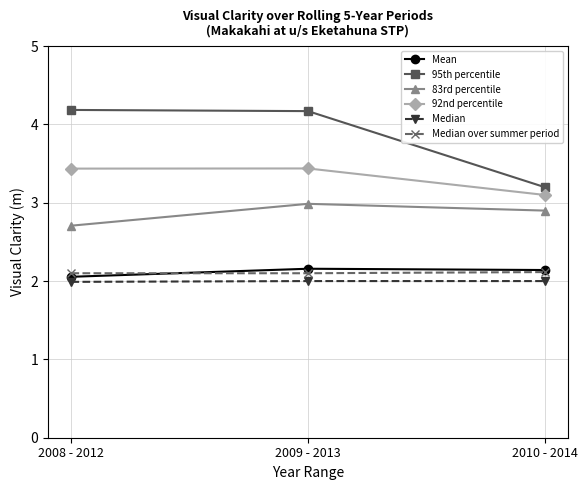

What is the label of the 3rd point from the right?

2008 - 2012